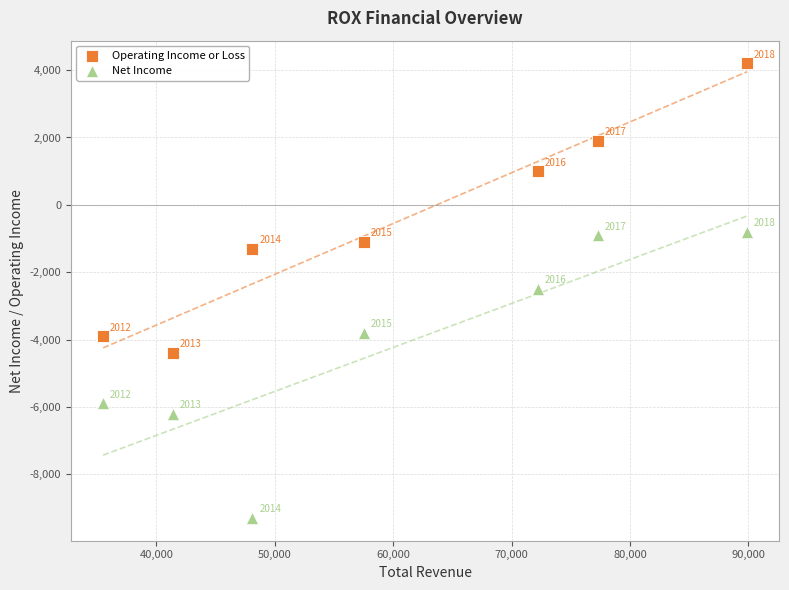

What are all the series names shown in the legend?

Operating Income or Loss, Net Income